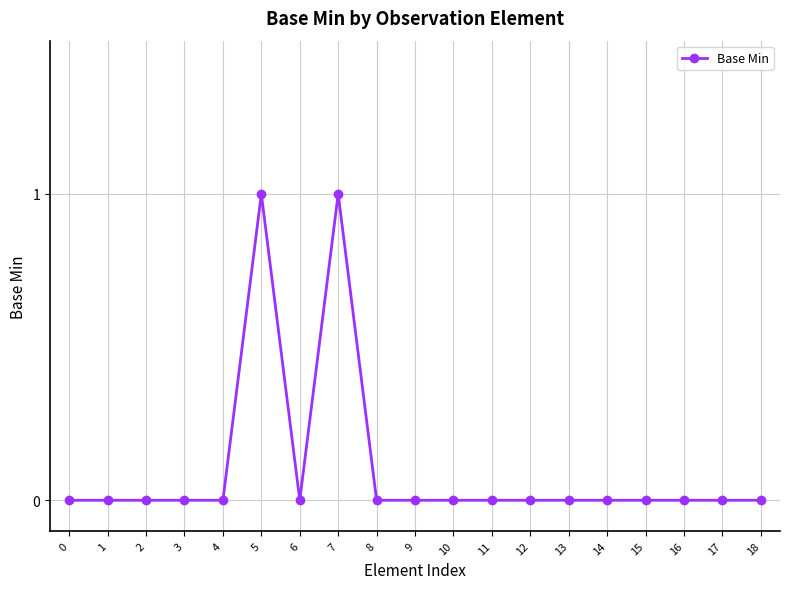

True or false: the data has more than 0 interior local peaks.

True